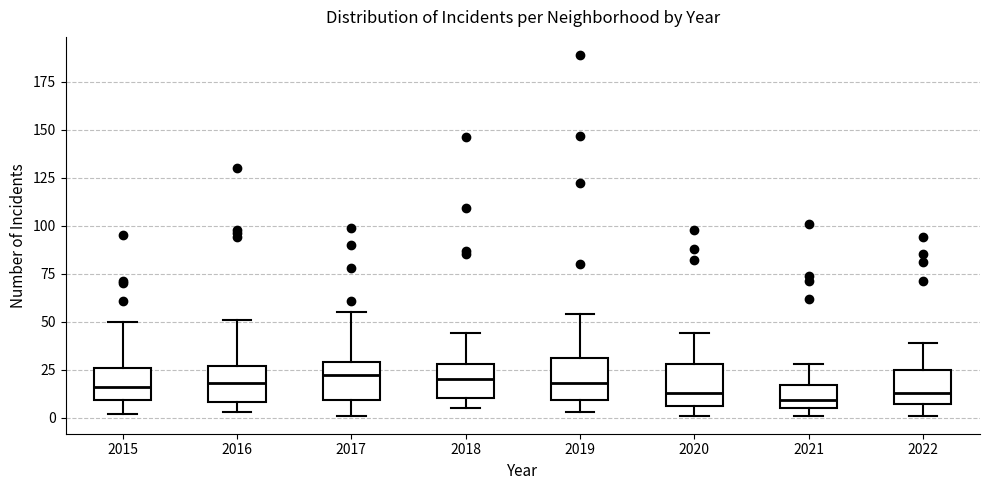

Reading left to right, transcribe this box plot: for each box, give where its median line is, the range the box spans, and where its two whiskers end, as read against the y-axis. The values are not printed on the chart, so give them approximately, as read against the axis.

2015: median 15, box 10 to 25, whiskers 0 to 50
2016: median 20, box 10 to 25, whiskers 5 to 50
2017: median 20, box 10 to 30, whiskers 0 to 55
2018: median 20, box 10 to 30, whiskers 5 to 45
2019: median 20, box 10 to 30, whiskers 5 to 55
2020: median 15, box 5 to 30, whiskers 0 to 45
2021: median 10, box 5 to 15, whiskers 0 to 30
2022: median 15, box 5 to 25, whiskers 0 to 40